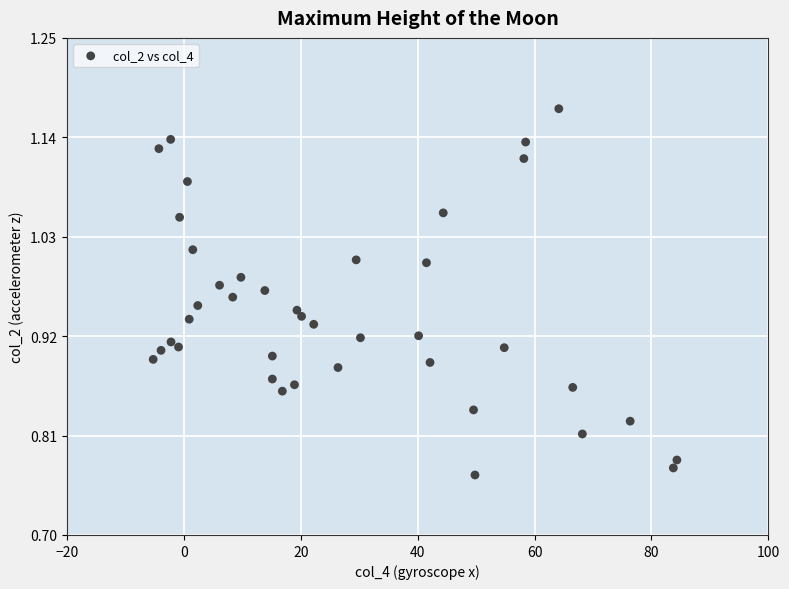

What is the range of Y values (max minus min)?

0.4